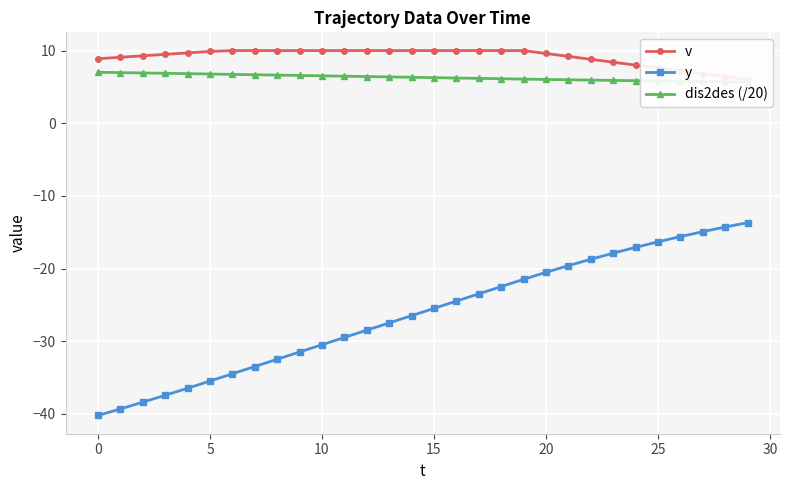

What is the value of the dis2des (/20) point at the 14th from the left?

6.4